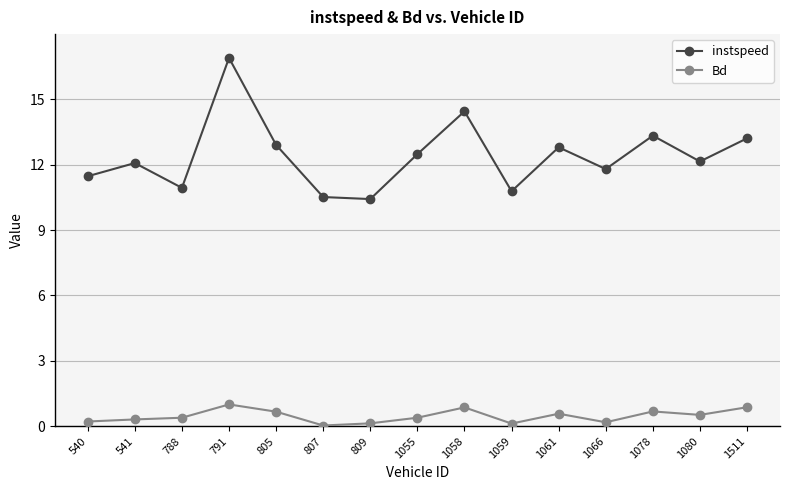

The instspeed series shows 12.5 at 1055. True or false?

True